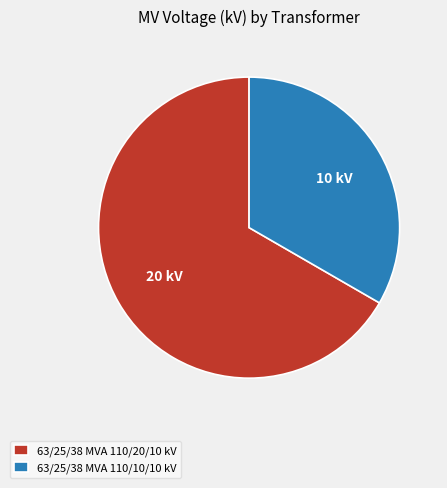

Which has a higher value, 63/25/38 MVA 110/20/10 kV or 63/25/38 MVA 110/10/10 kV?

63/25/38 MVA 110/20/10 kV